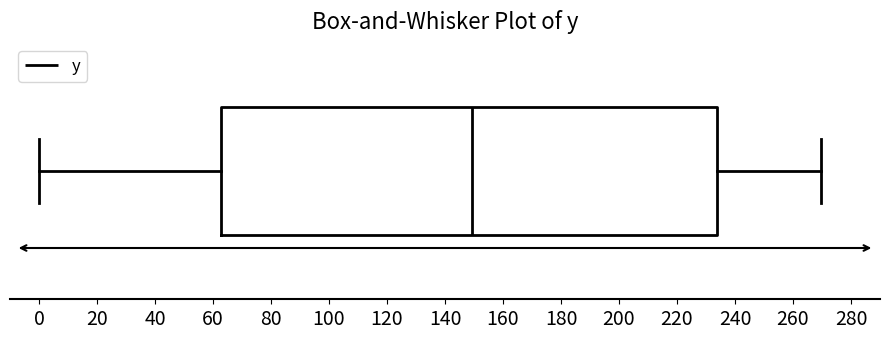

Transcribe this box plot: give where the median line is, the range the box spans, and where the two whiskers end, as read against the x-axis. The values are not printed on the chart, so give them approximately, as read against the axis.

median 150, box 62 to 234, whiskers 0 to 270